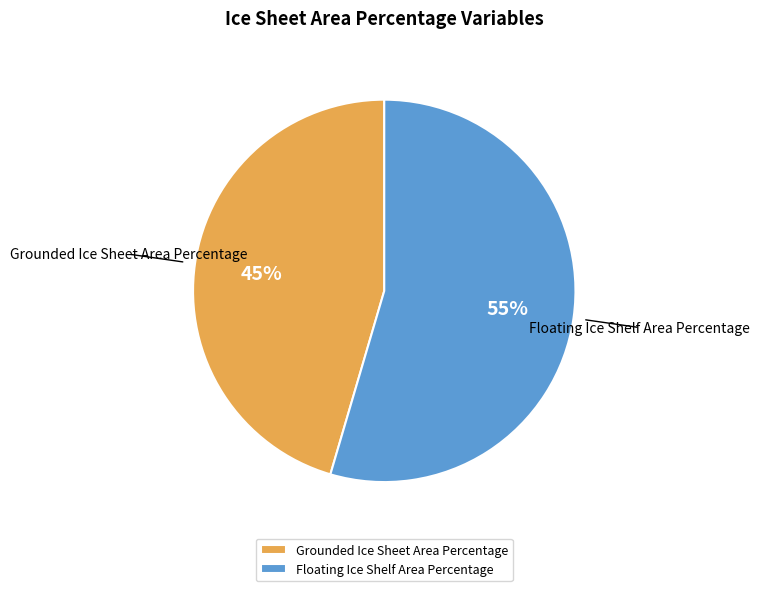

Combined, do Grounded Ice Sheet Area Percentage and Floating Ice Shelf Area Percentage account for over 50%?

Yes